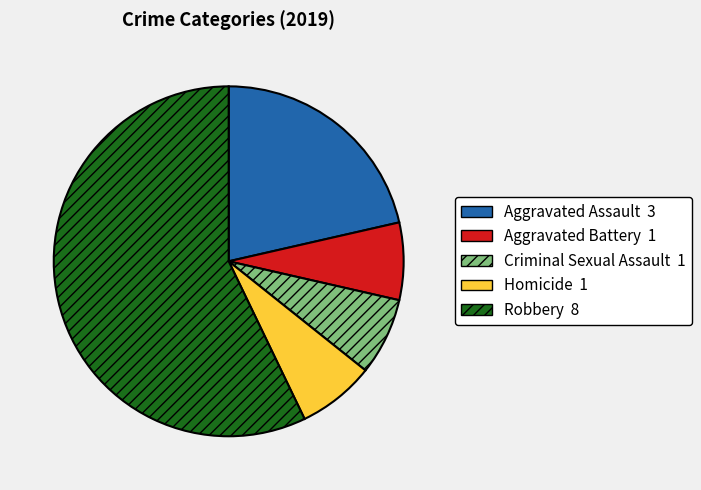

The Aggravated Battery slice represents 16% of the pie. True or false?

False